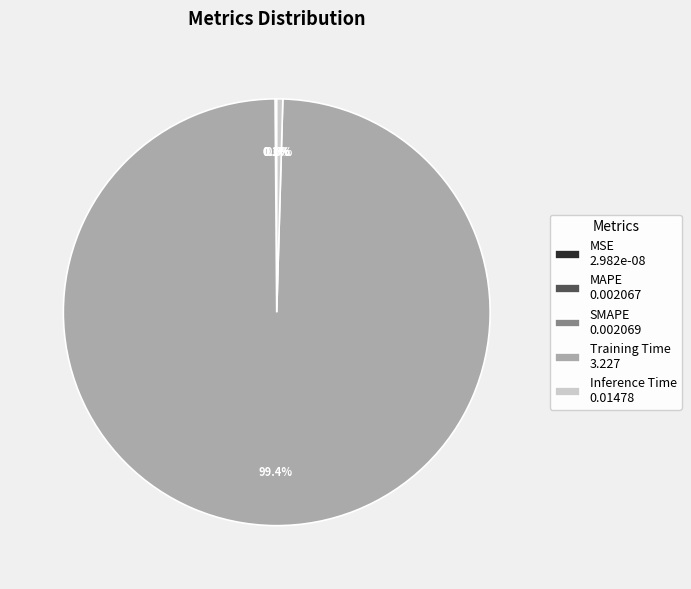

Which slice represents more than half of the pie?

Training Time